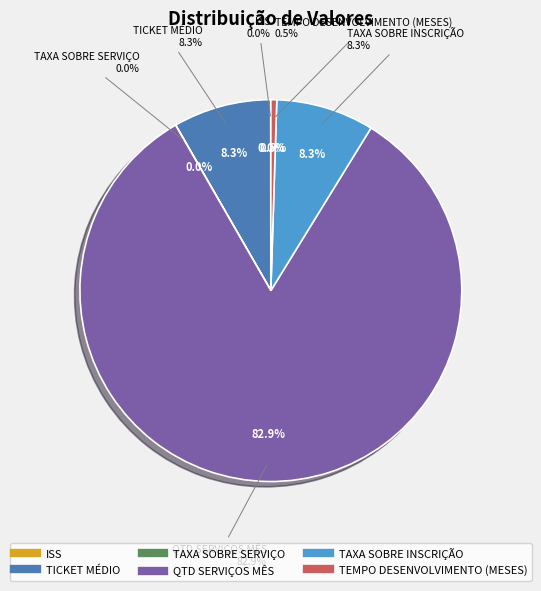

To the nearest percent, what is the difference between the TEMPO DESENVOLVIMENTO (MESES) and TAXA SOBRE INSCRIÇÃO slice percentages?

8%